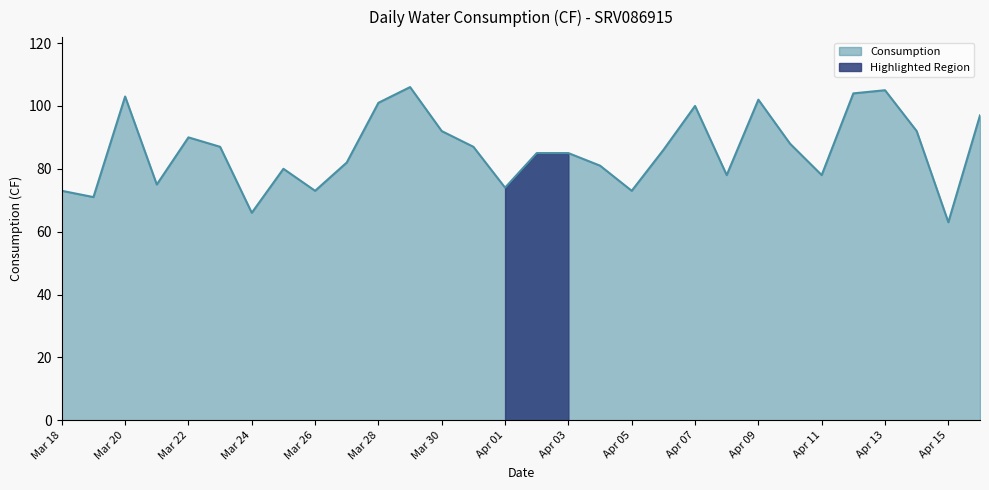

What is the maximum value shown in the chart?

106